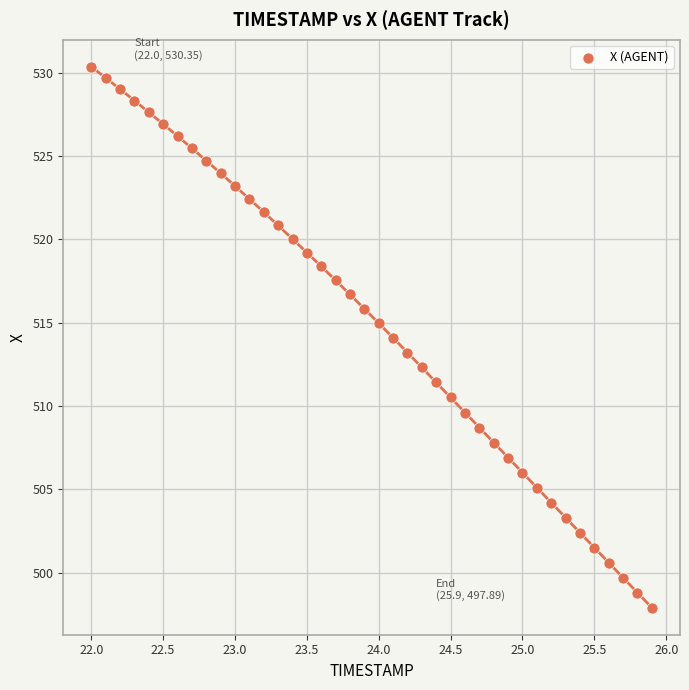

What is the range of X values (max minus min)?

3.9